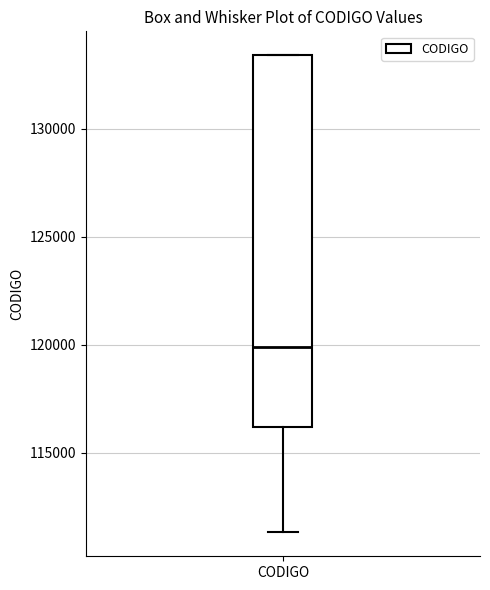

Read this box plot against the y-axis: the position of the median line, the range covered by the box, and the ends of both whiskers. The values are not printed on the chart, so give them approximately, as read against the axis.

median 120000, box 116000 to 133500, whiskers 111500 to 133500